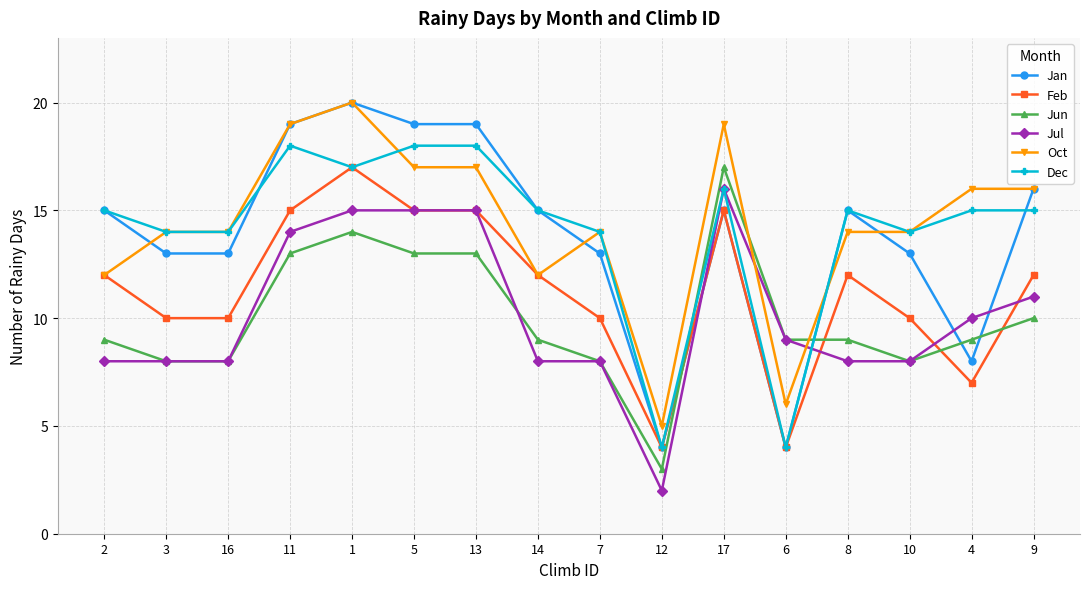

Which series changed the most between 7 and 12?

Dec